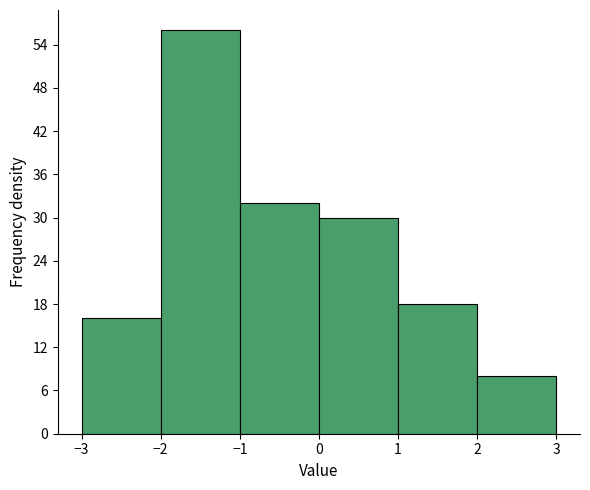

Over which range of the x-axis is the bar tallest?

-2 to -1